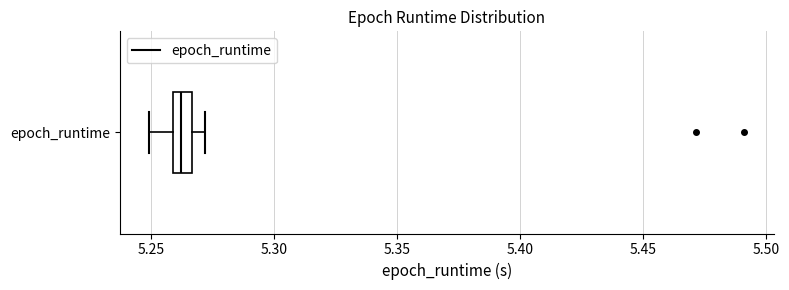

Where is the right edge of the box for epoch_runtime on the x-axis? The values are not printed on the chart, so give them approximately, as read against the axis.

5.265